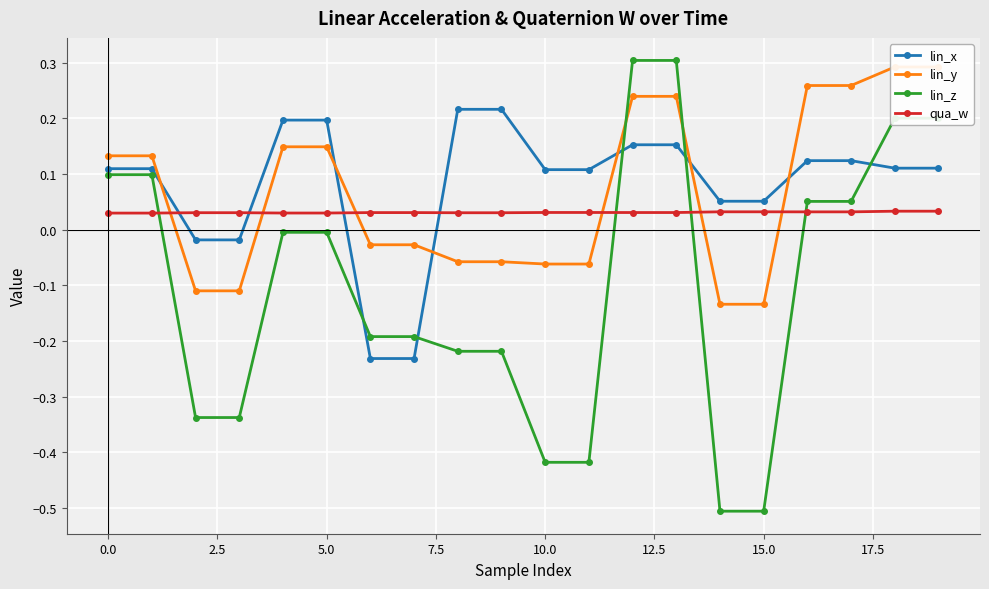

Which series ends up on top after the final intersection of qua_w and lin_z?

lin_z